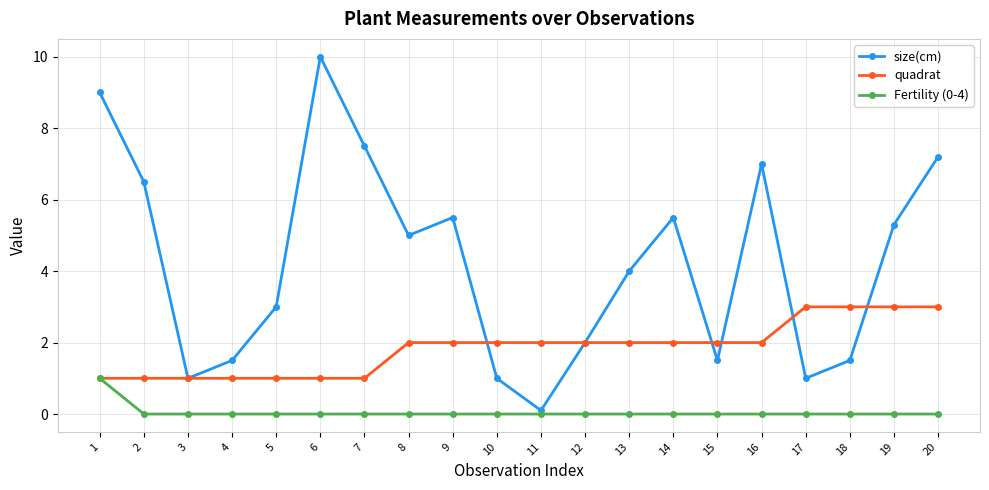

Which series has the largest total across all categories?

size(cm)